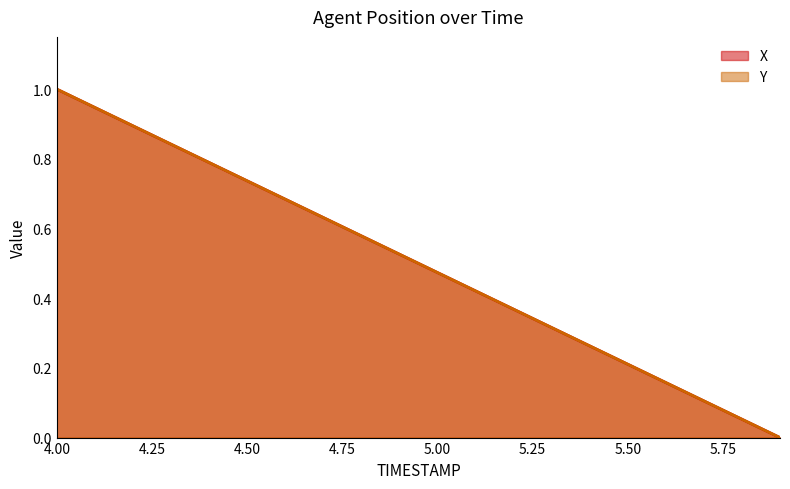

The value of X at 4.8 is 0.6. True or false?

True